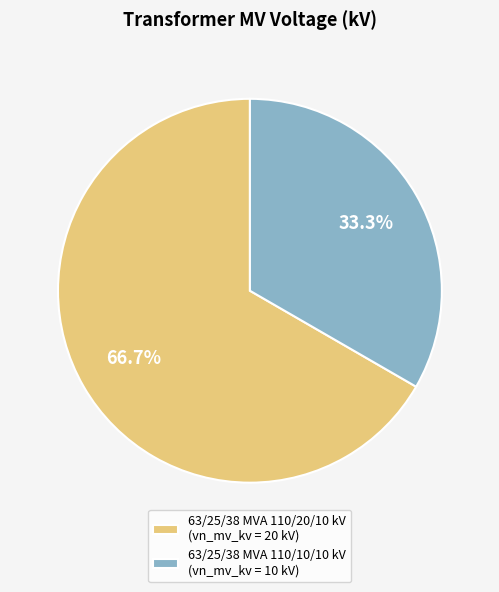

Rank the categories by value from highest to lowest.

63/25/38 MVA 110/20/10 kV, 63/25/38 MVA 110/10/10 kV